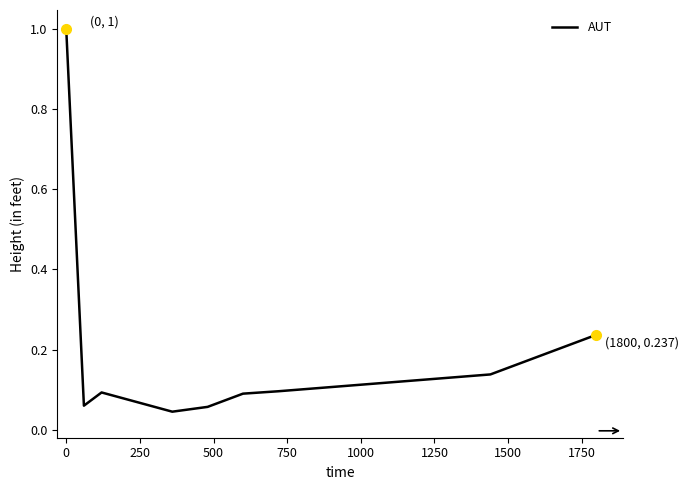

What is the greatest value displayed?

1.0